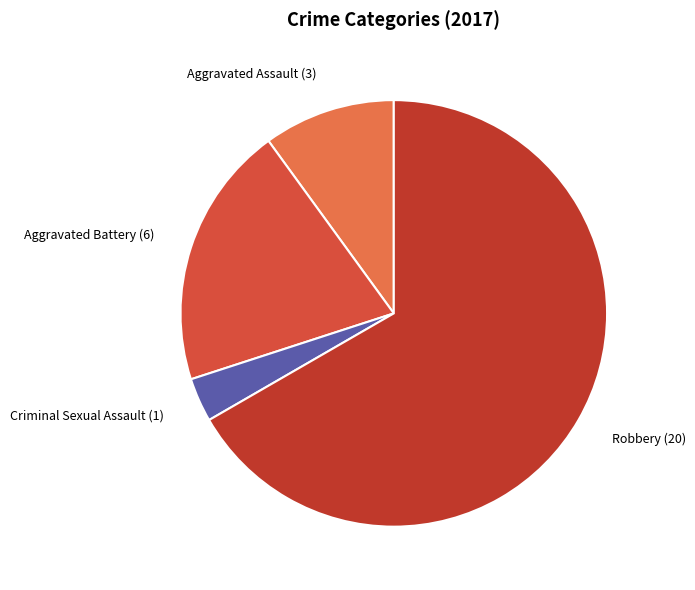

Which has a higher value, Aggravated Battery (6) or Criminal Sexual Assault (1)?

Aggravated Battery (6)